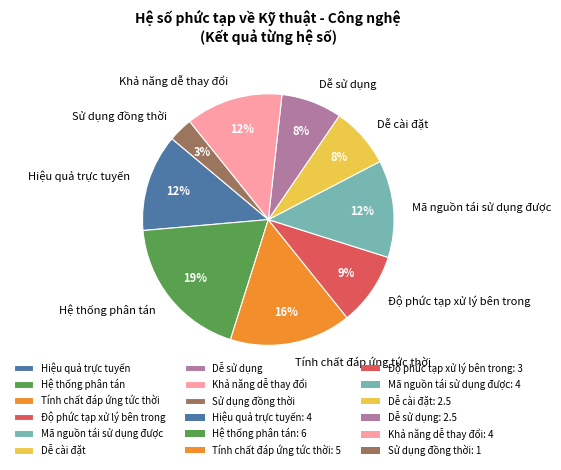

Does Khả năng dễ thay đổi represent more than half of the total?

No